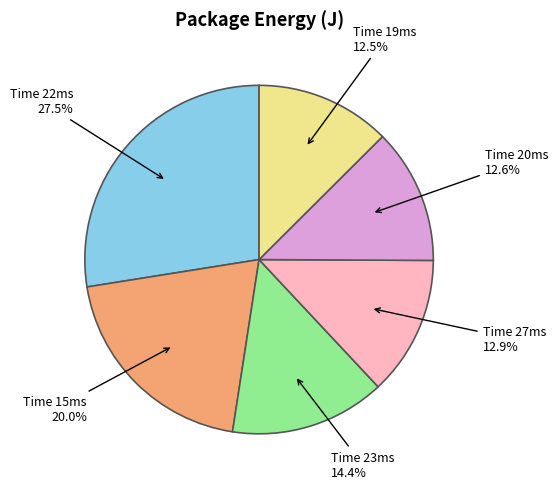

Approximately how many times larger is the value at Time 20ms compared to Time 22ms?

0.5